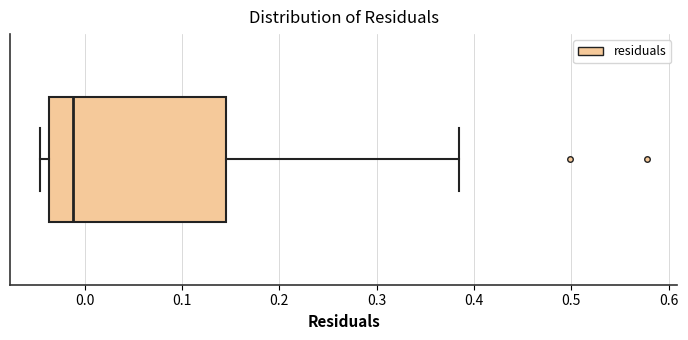

Transcribe this box plot: give where the median line is, the range the box spans, and where the two whiskers end, as read against the x-axis. The values are not printed on the chart, so give them approximately, as read against the axis.

median -0.01, box -0.04 to 0.15, whiskers -0.05 to 0.38